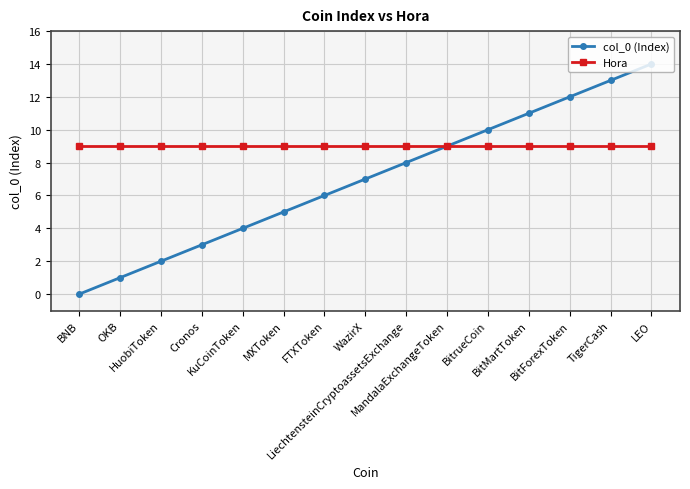

List the series in order of their peak value, highest first.

col_0 (Index), Hora